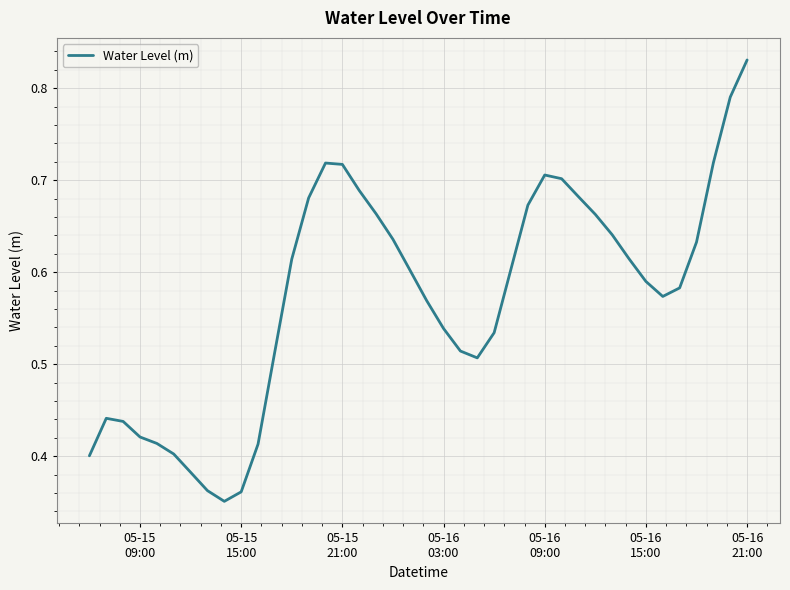

How many lines are shown in the chart?

1